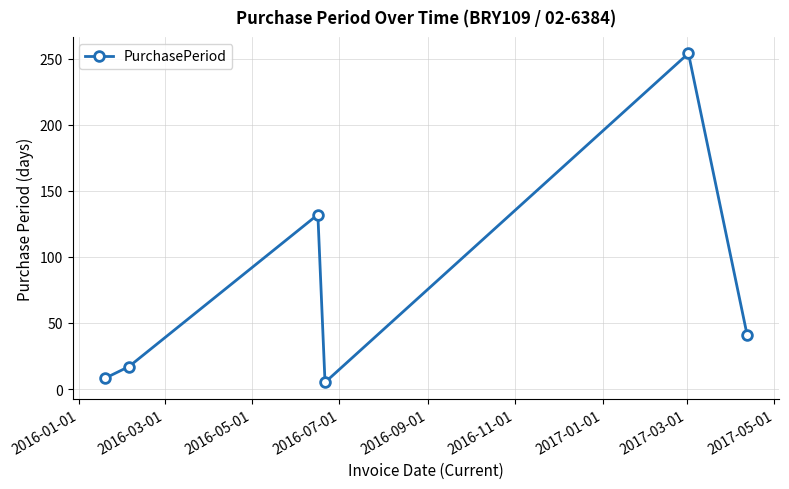

What is the maximum value shown in the chart?

254